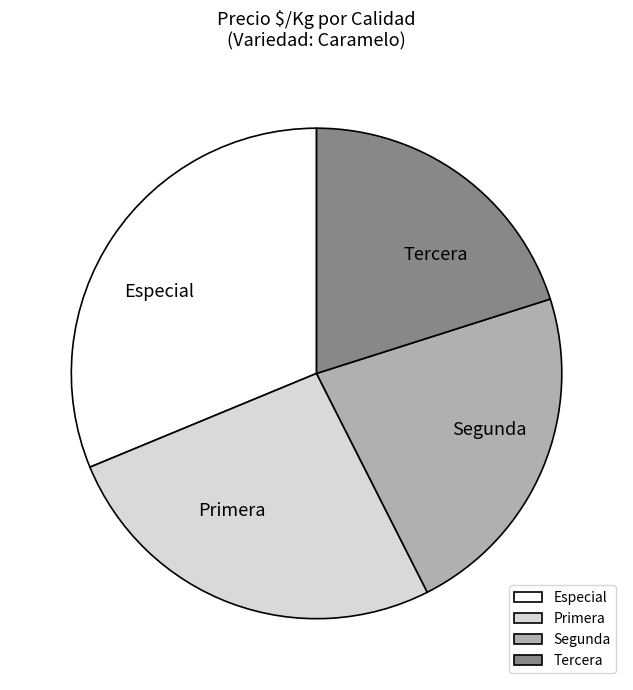

What is the smallest slice in the pie chart?

Tercera